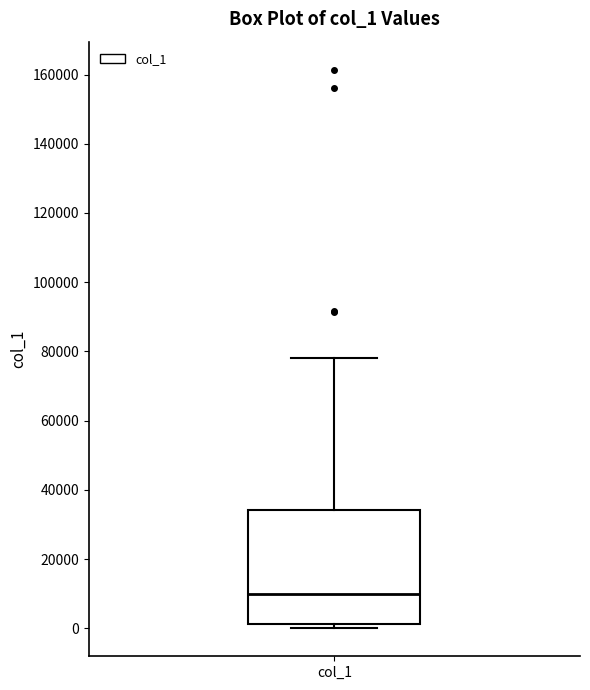

Read this box plot against the y-axis: the position of the median line, the range covered by the box, and the ends of both whiskers. The values are not printed on the chart, so give them approximately, as read against the axis.

median 10000, box 2000 to 34000, whiskers 0 to 78000